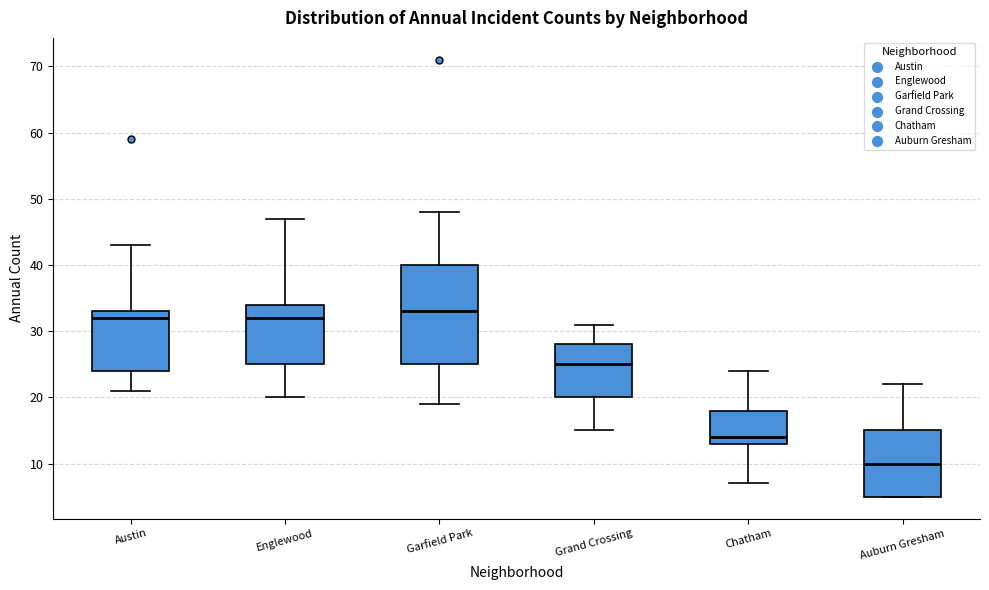

Reading left to right, transcribe this box plot: for each box, give where its median line is, the range the box spans, and where its two whiskers end, as read against the y-axis. The values are not printed on the chart, so give them approximately, as read against the axis.

Austin: median 32, box 24 to 33, whiskers 21 to 43
Englewood: median 32, box 25 to 34, whiskers 20 to 47
Garfield Park: median 33, box 25 to 40, whiskers 19 to 48
Grand Crossing: median 25, box 20 to 28, whiskers 15 to 31
Chatham: median 14, box 13 to 18, whiskers 7 to 24
Auburn Gresham: median 10, box 5 to 15, whiskers 5 to 22